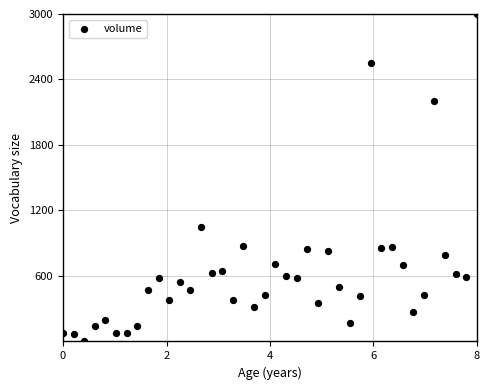

What Y value in the scatter plot is closest to 1500?

1044.7